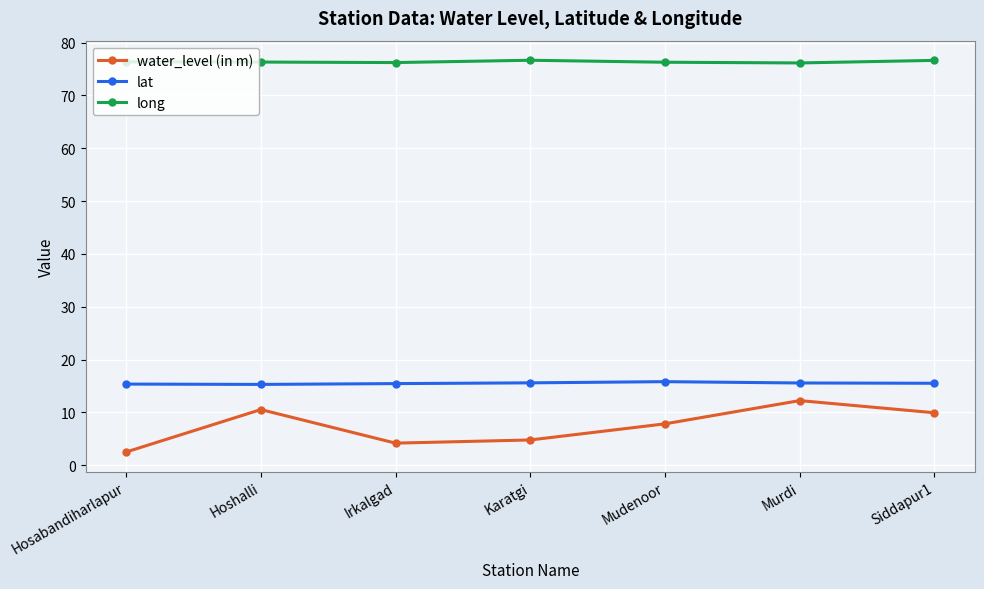

Rank the series at Karatgi from lowest to highest value.

water_level (in m), lat, long